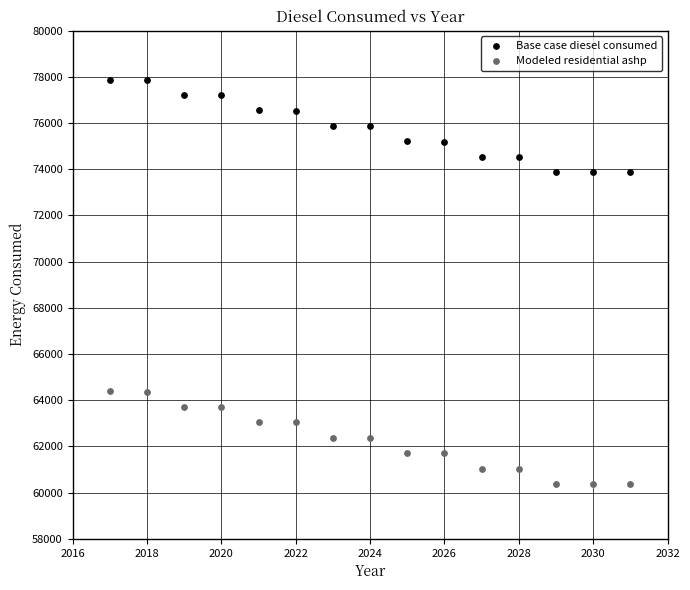

Across all data points, what is the range of X values (max minus min)?

14.0